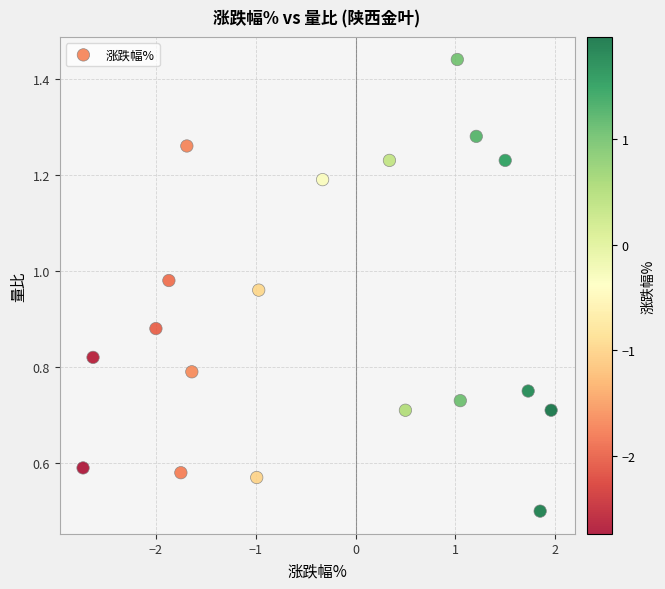

What Y value in the scatter plot is closest to 0?

0.5